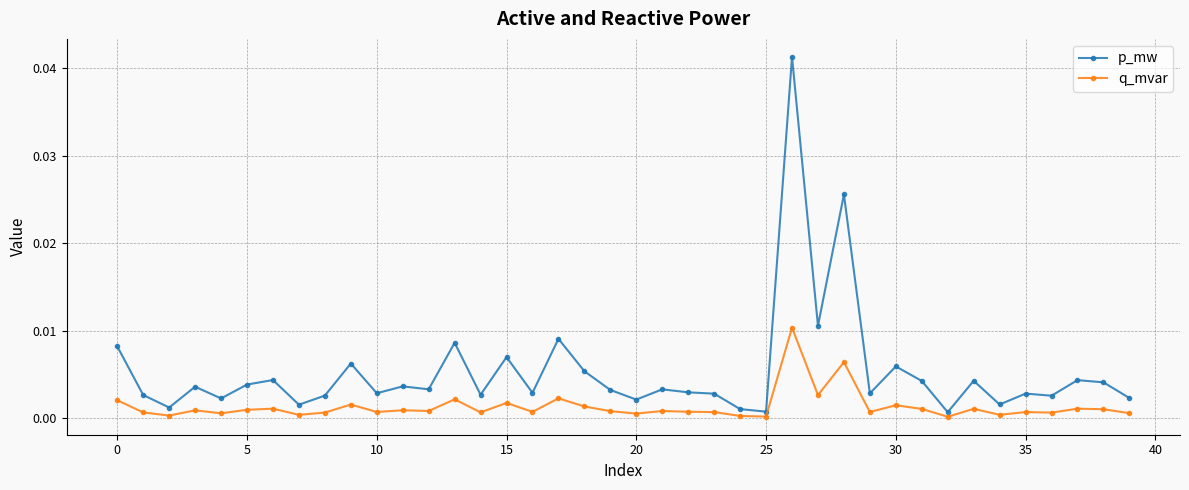

What are all the series names shown in the legend?

p_mw, q_mvar